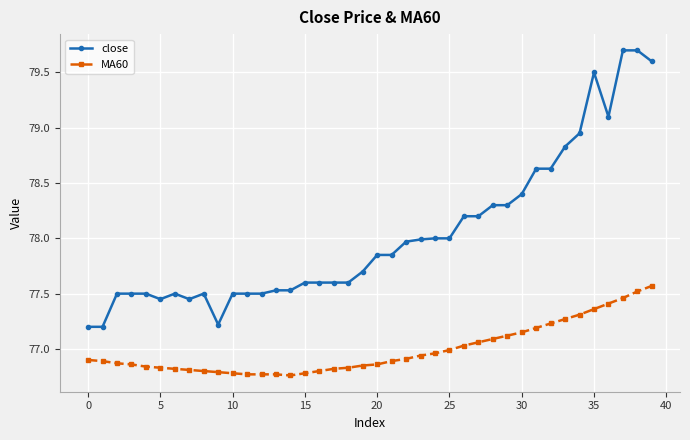

True or false: MA60 and close intersect in this chart.

False